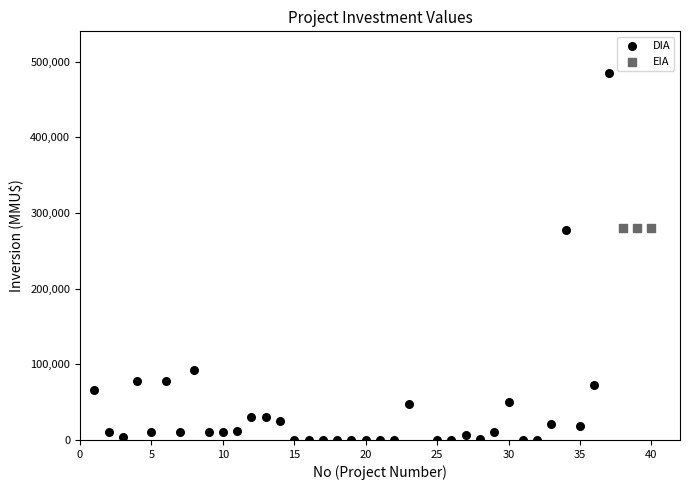

Which series reaches the minimum Y coordinate?

DIA